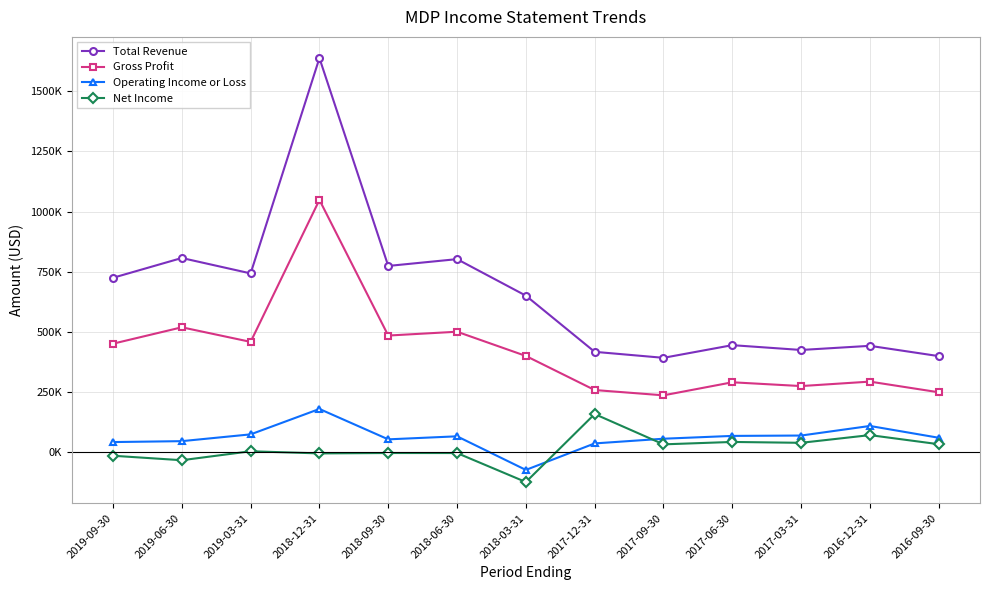

Where is the first local maximum for Operating Income or Loss?

2018-12-31